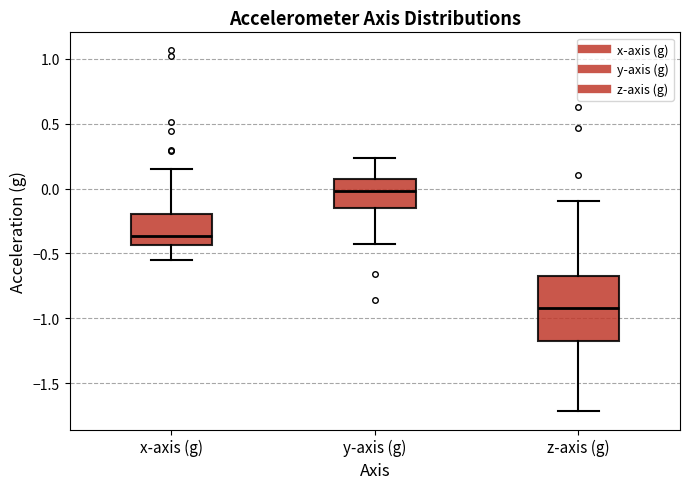

Which box is the tallest, from its lower edge to its upper edge?

z-axis (g)